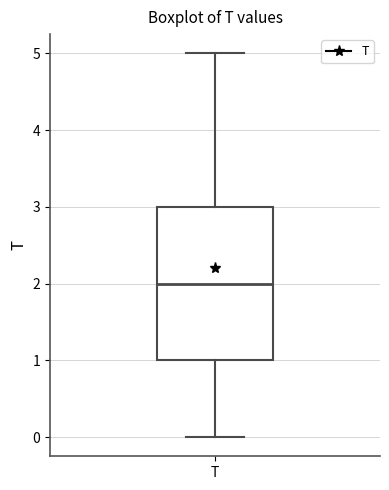

Where does the upper whisker of the box for T end on the y-axis? The values are not printed on the chart, so give them approximately, as read against the axis.

5